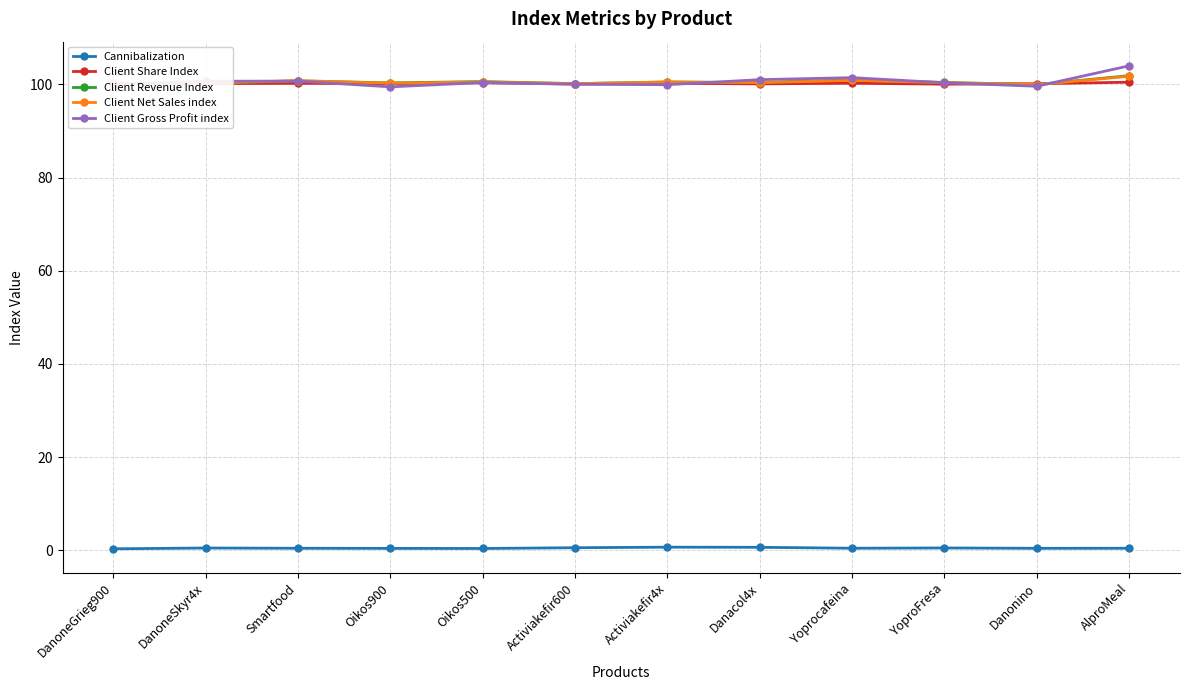

Is it true that Client Revenue Index equals 100.2 at DanoneGrieg900?

True